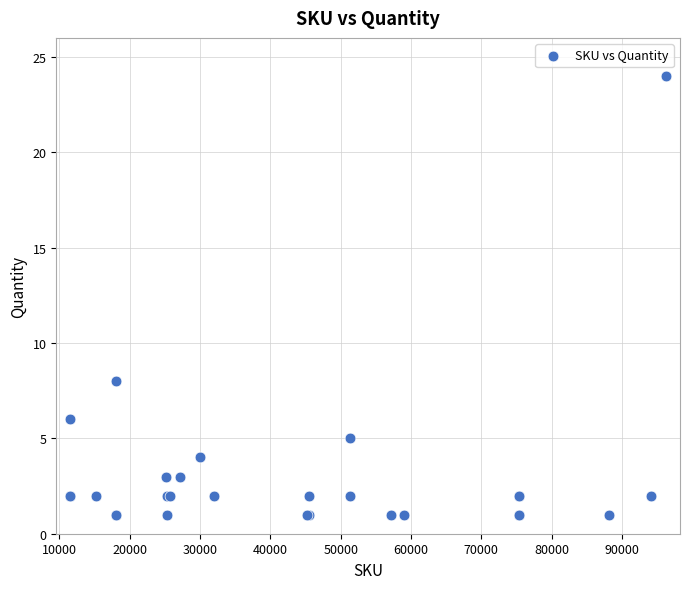

What Y value in the scatter plot is closest to 12?

8